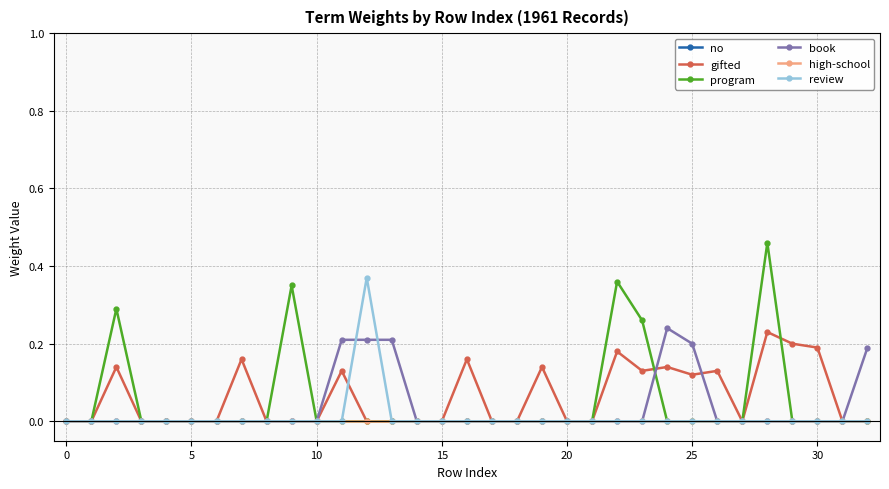

True or false: book has a value of 0.0 at 10.

True